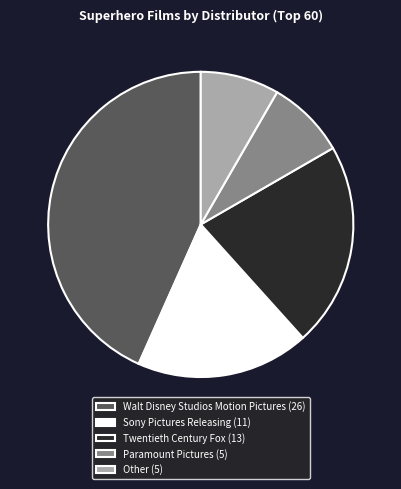

Do Walt Disney Studios Motion Pictures (26) and Paramount Pictures (5) together represent more than half of the pie?

Yes